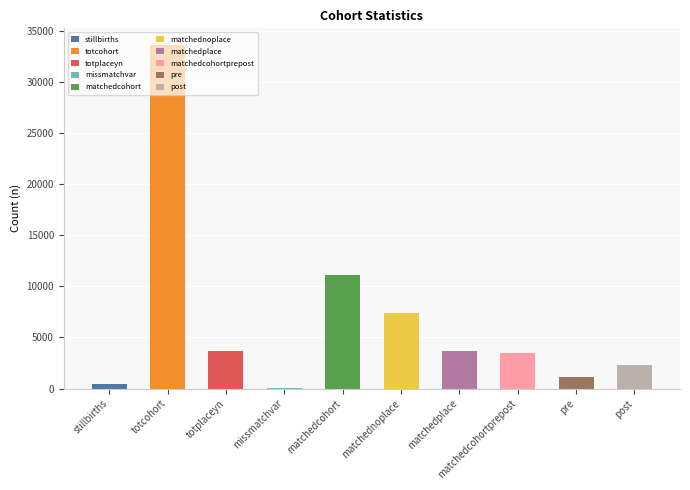

Between missmatchvar and matchedcohortprepost, which is larger?

matchedcohortprepost